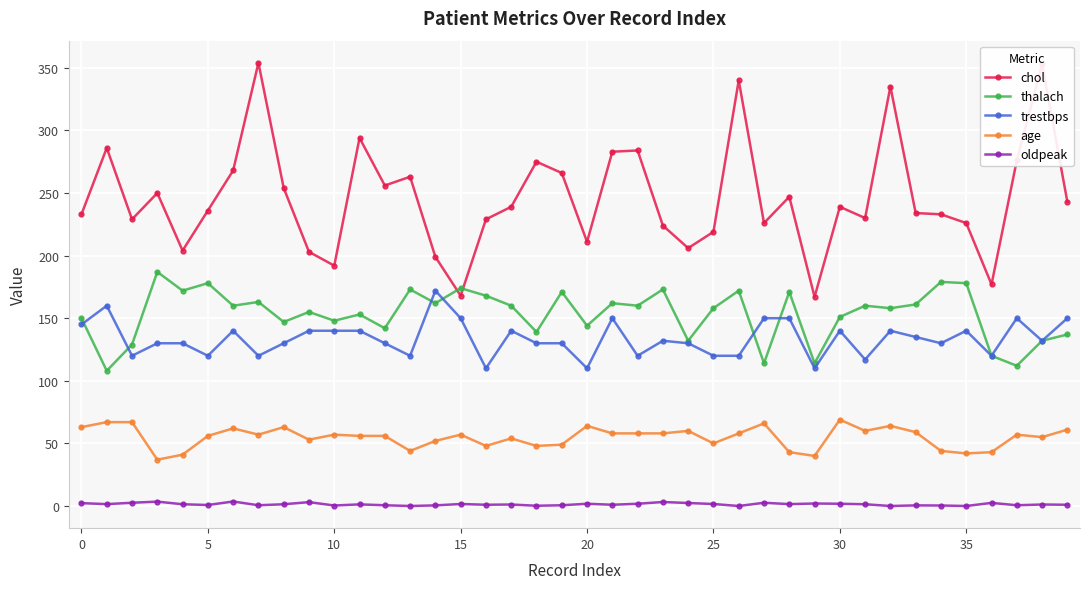

What is the maximum value shown in the chart?

354.0